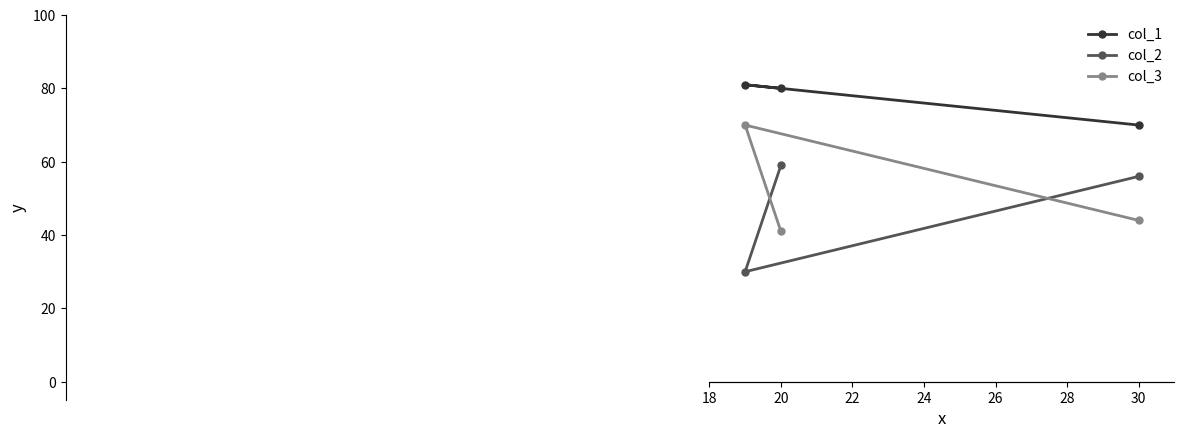

How many lines are shown in the chart?

3